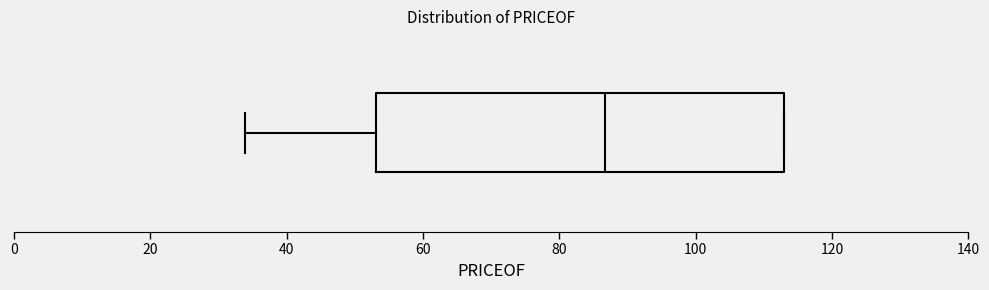

Read this box plot against the x-axis: the position of the median line, the range covered by the box, and the ends of both whiskers. The values are not printed on the chart, so give them approximately, as read against the axis.

median 86, box 54 to 112, whiskers 34 to 112